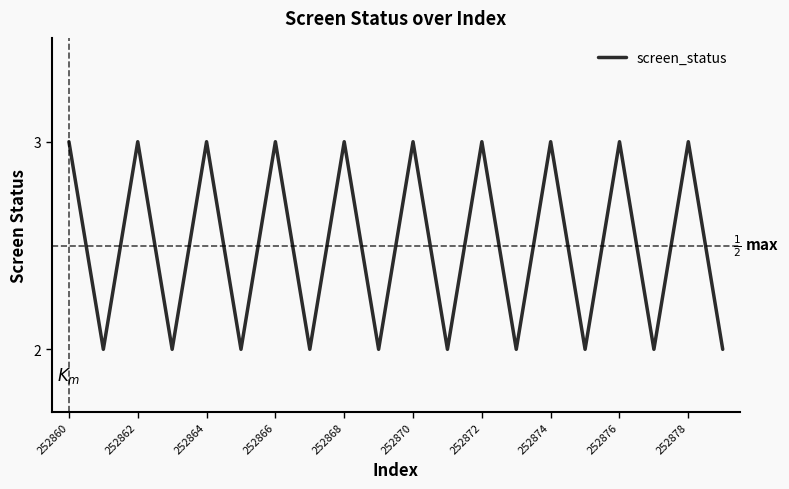

How many lines are shown in the chart?

1